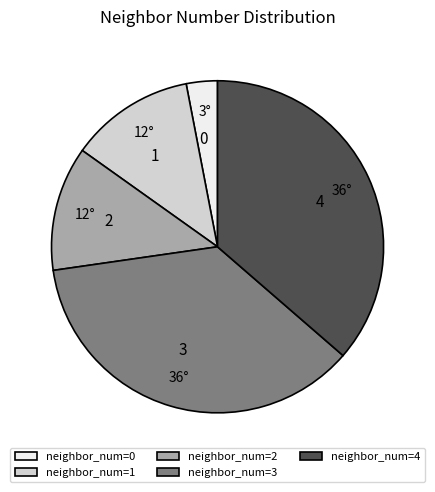

What is the ratio of the value at neighbor_num=2 to the value at neighbor_num=0?

4.0